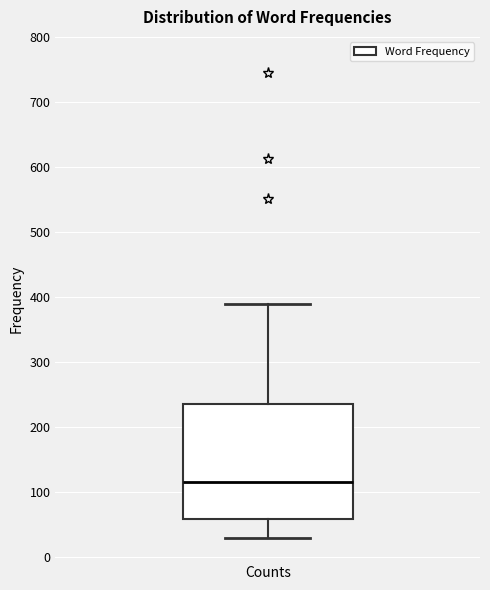

Transcribe this box plot: give where the median line is, the range the box spans, and where the two whiskers end, as read against the y-axis. The values are not printed on the chart, so give them approximately, as read against the axis.

median 120, box 60 to 240, whiskers 30 to 390